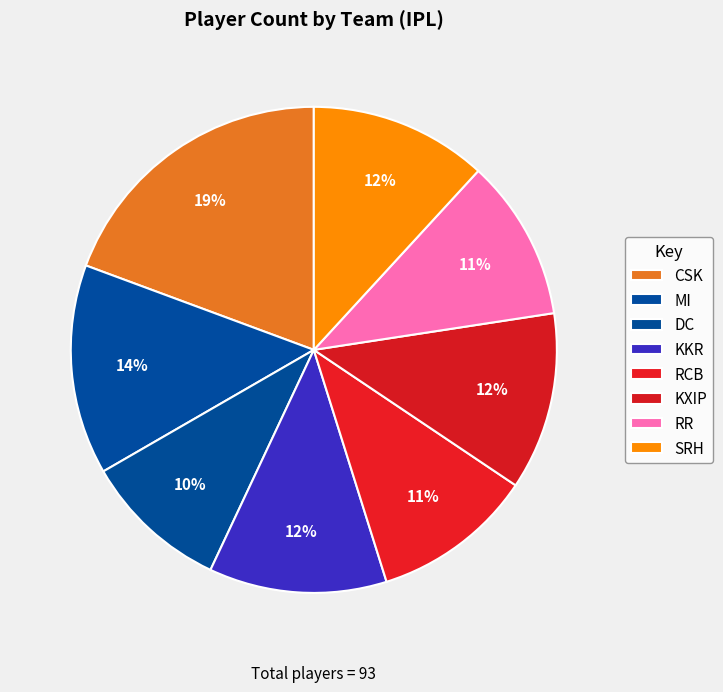

Combined, what portion of the pie is RR and KKR?

22.6%